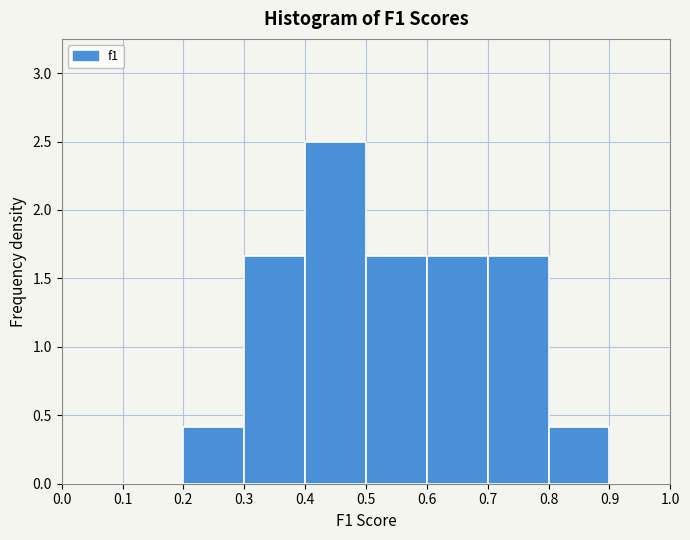

Which range on the x-axis has the tallest bar?

0.4 to 0.5